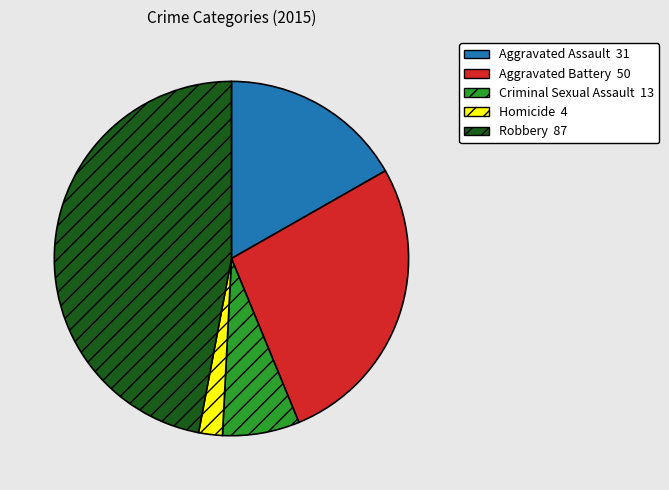

Combined, do Aggravated Battery and Robbery account for over 50%?

Yes